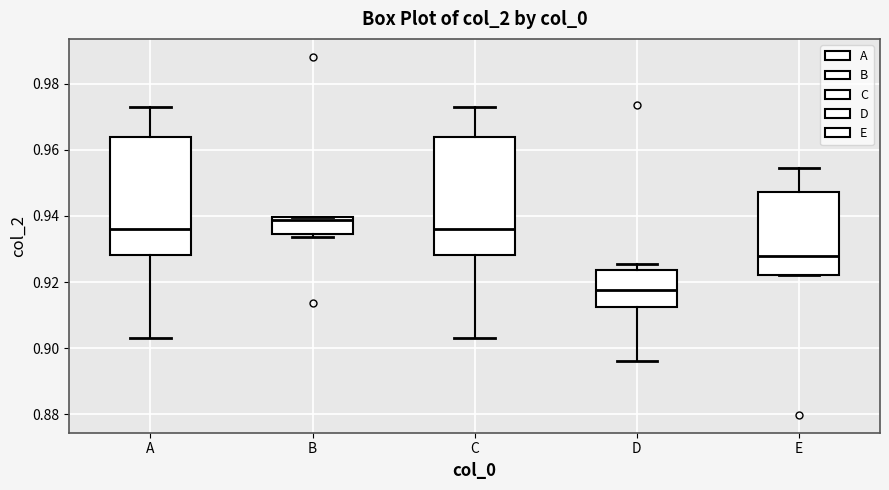

Reading left to right, read every box against the y-axis: the position of its median line, the range the box covers, and the ends of its whiskers. The values are not printed on the chart, so give them approximately, as read against the axis.

A: median 0.936, box 0.928 to 0.964, whiskers 0.904 to 0.972
B: median 0.938, box 0.934 to 0.940, whiskers 0.934 (just below the box's lower edge) to 0.940
C: median 0.936, box 0.928 to 0.964, whiskers 0.904 to 0.972
D: median 0.918, box 0.912 to 0.924, whiskers 0.896 to 0.926
E: median 0.928, box 0.922 to 0.948, whiskers 0.922 to 0.954